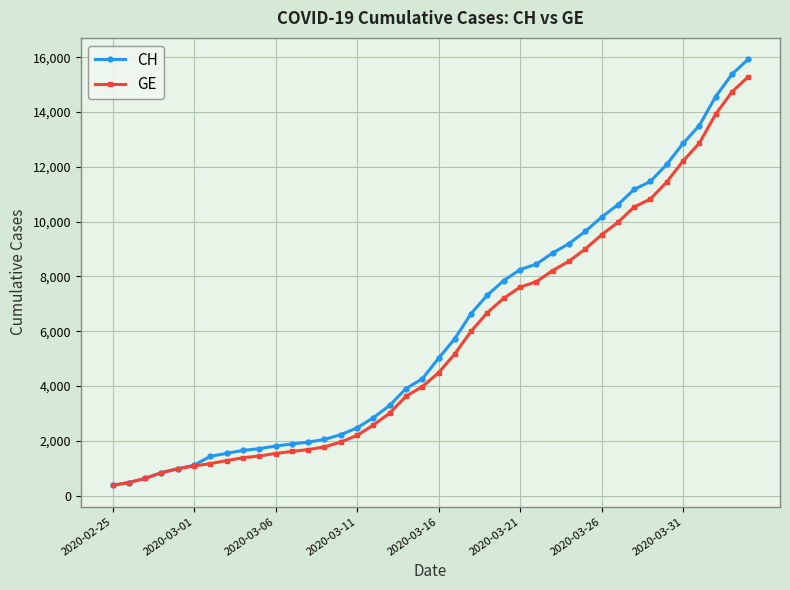

What is the value of the CH point at the 24th from the left?

7323